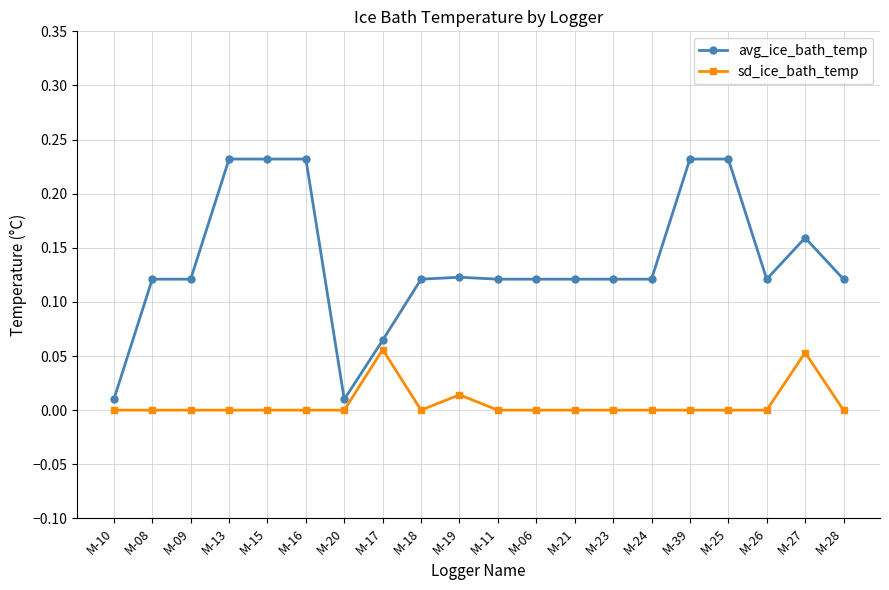

True or false: sd_ice_bath_temp and avg_ice_bath_temp cross at least once.

False